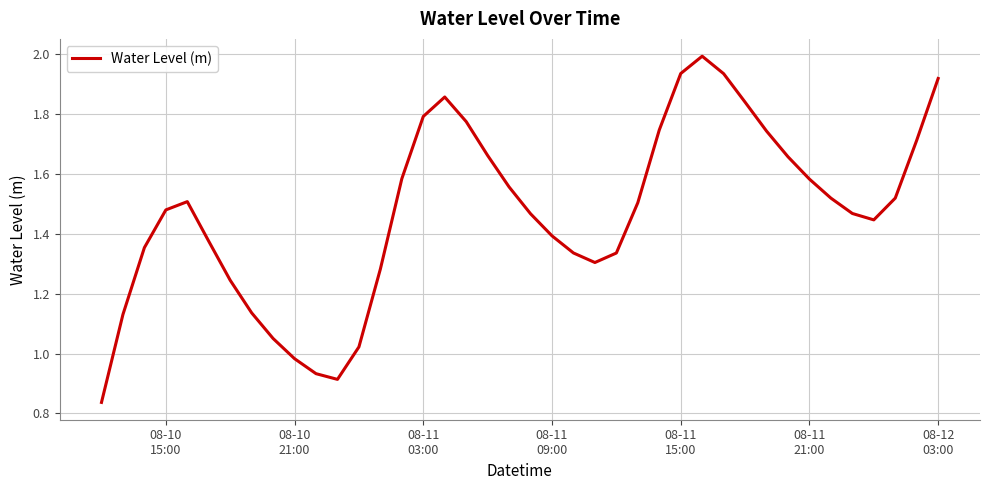

What is the maximum value shown in the chart?

2.0